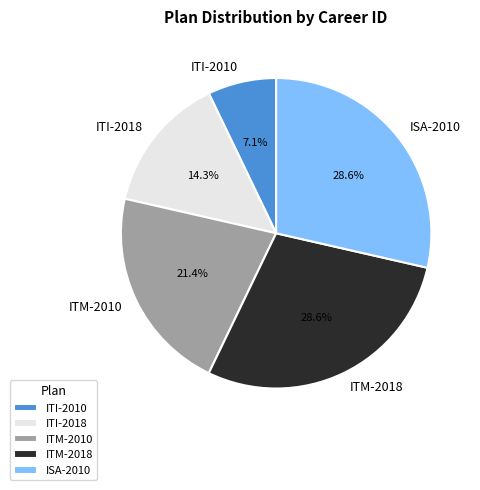

Is ITI-2018 the majority of the pie?

No